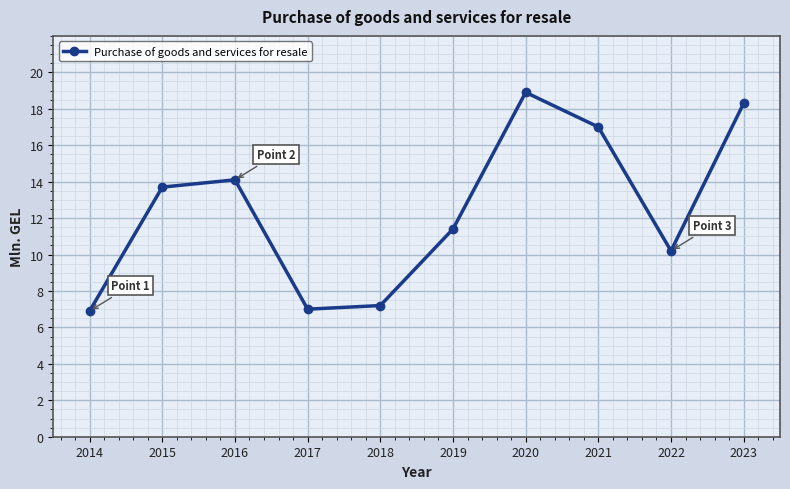

Between 2019 and 2017, which is larger?

2019